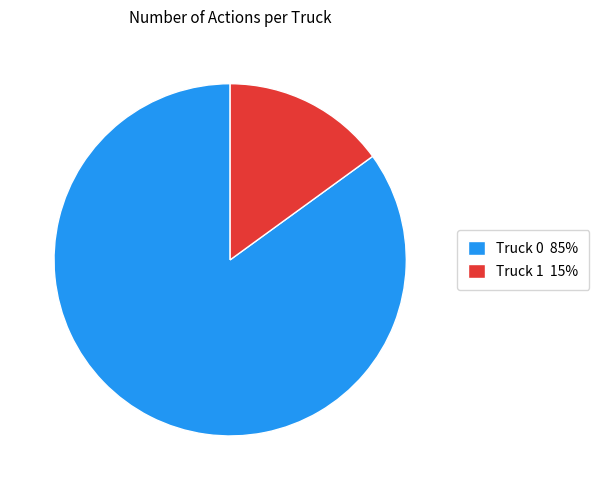

Is it true that Truck 0 85% is 92% of the pie?

False